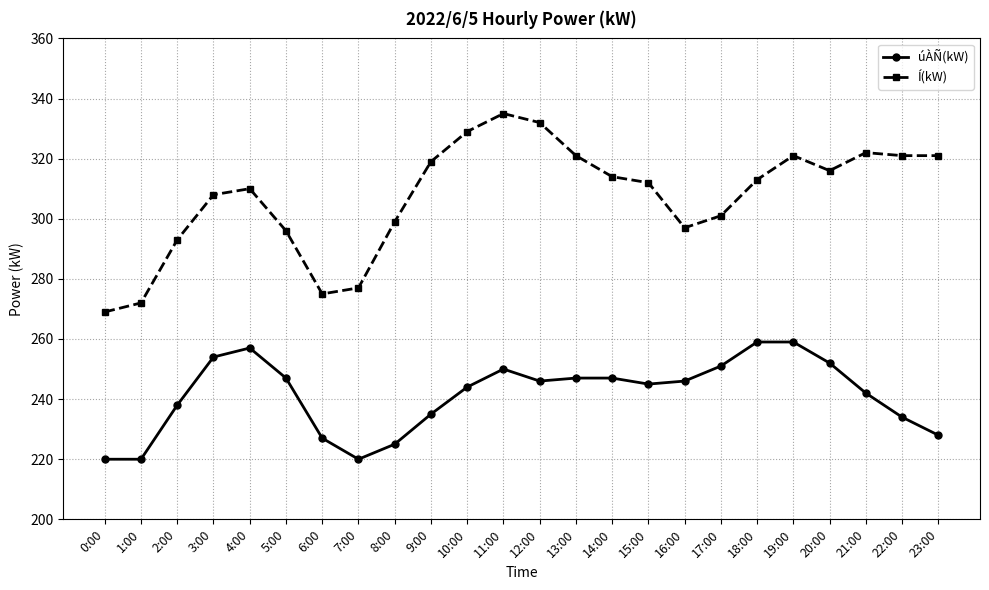

List the series in order of their peak value, lowest first.

úÀÑ(kW), Í(kW)